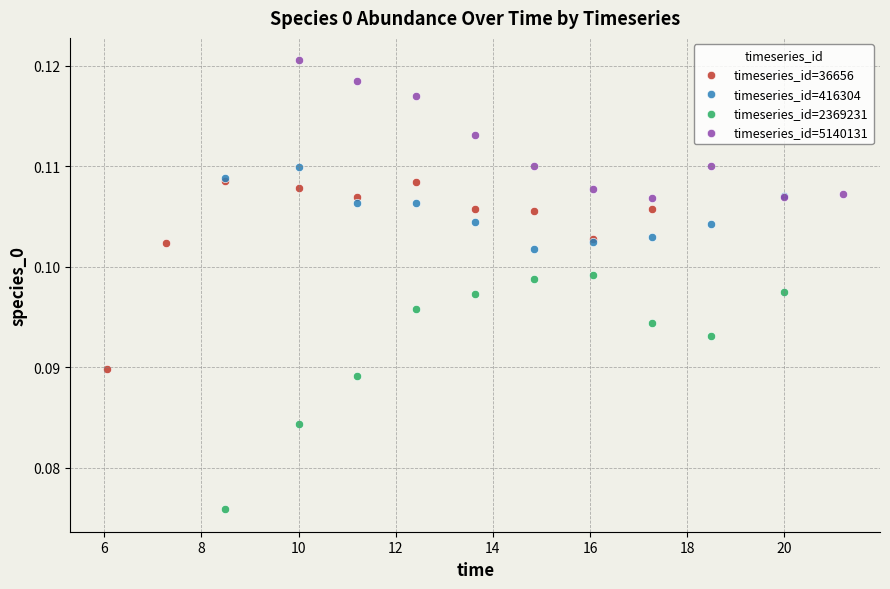

Which series contains the lowest Y value?

timeseries_id=2369231